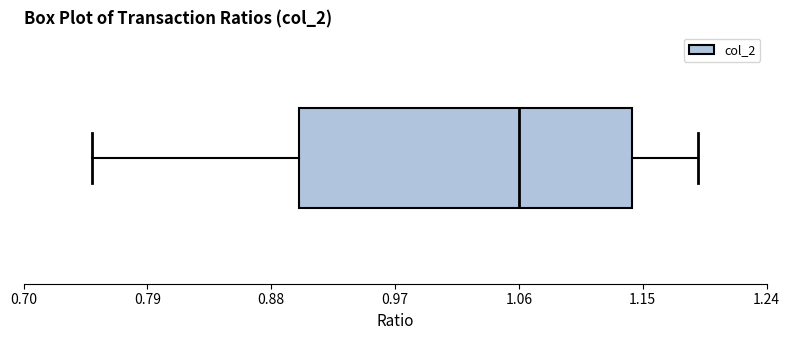

Where is the left edge of the box on the x-axis? The values are not printed on the chart, so give them approximately, as read against the axis.

0.90